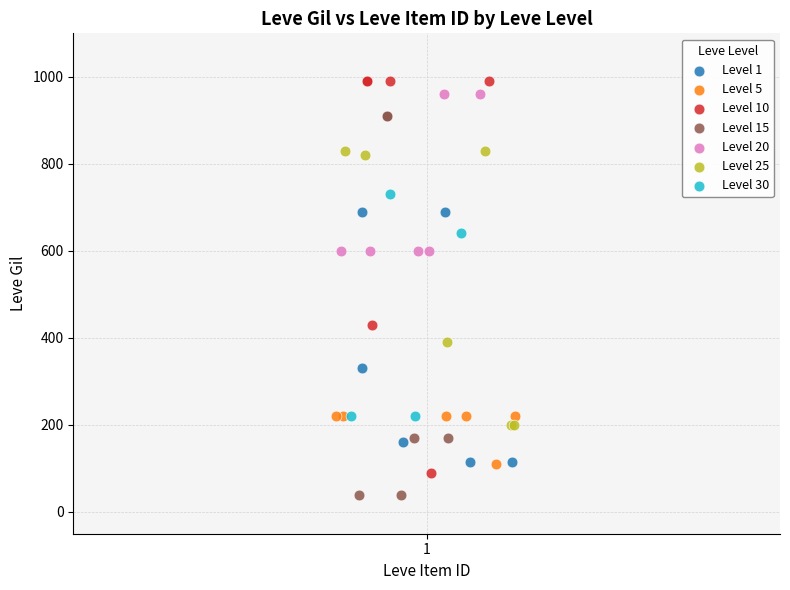

Which series reaches the minimum Y coordinate?

Level 15